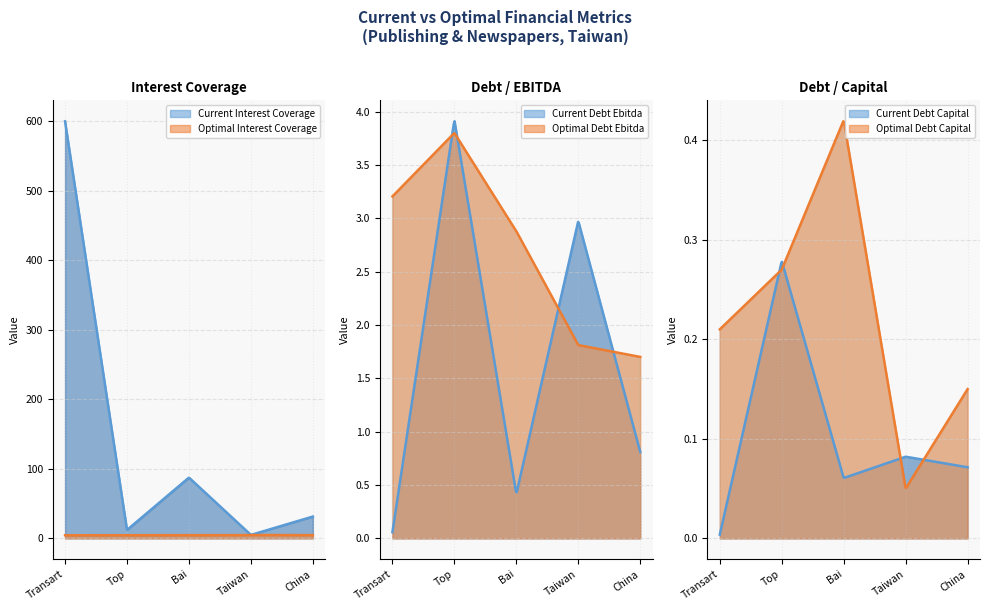

At which label does current_interest_coverage reach its peak?

Transart Graphics